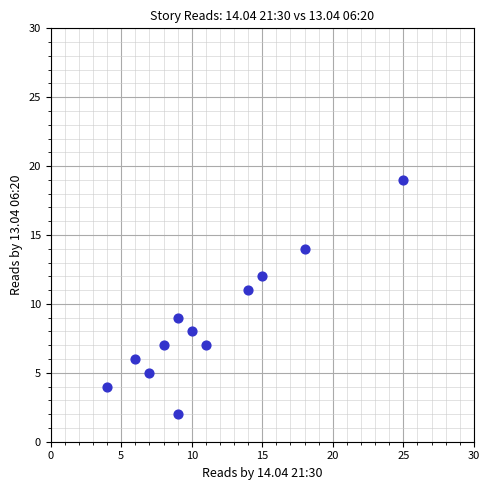

What is the average X value?

11